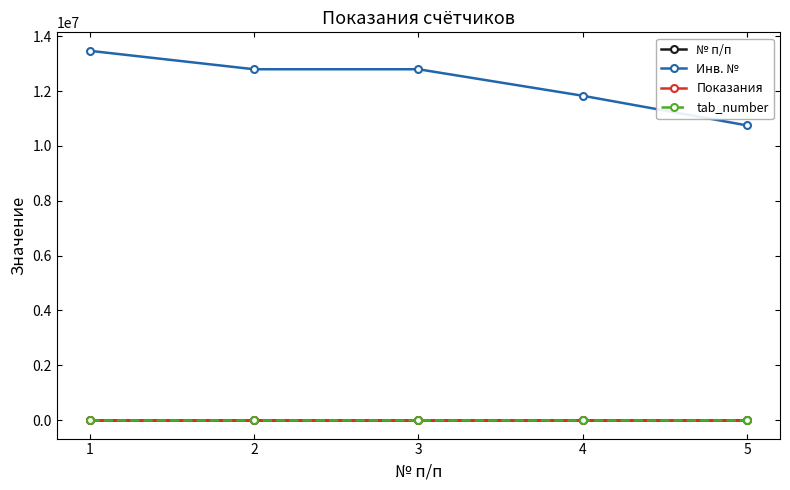

How many lines are shown in the chart?

4